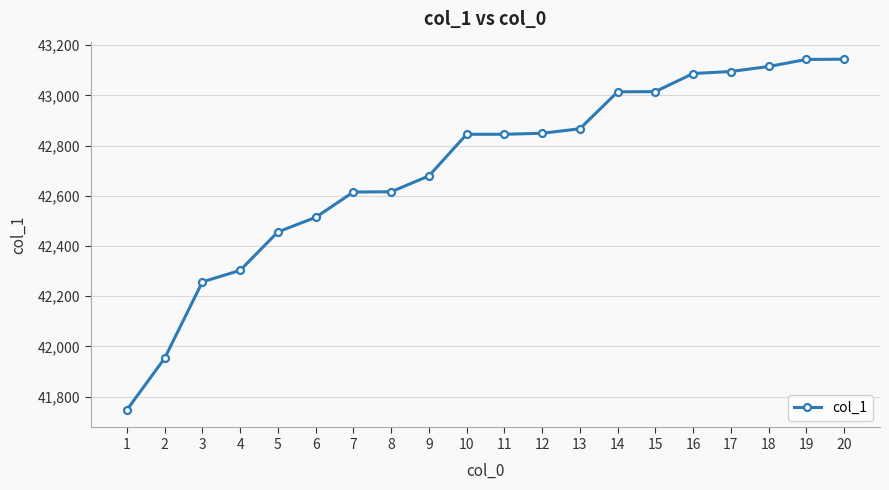

What is the value of the 17th point from the left?

43095